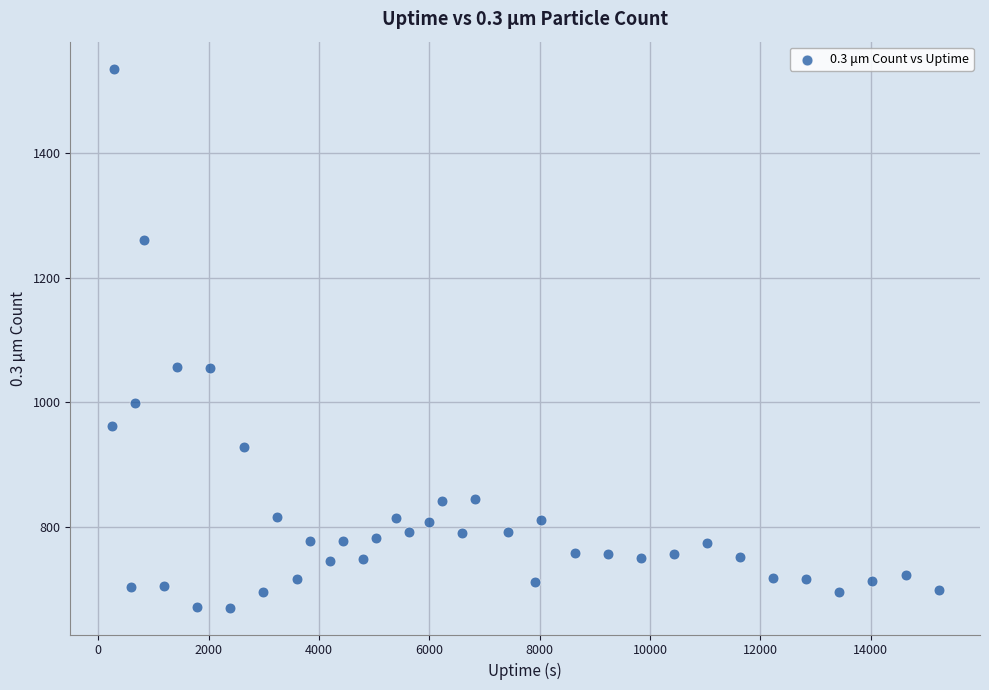

What is the range of X values (max minus min)?

14992.0